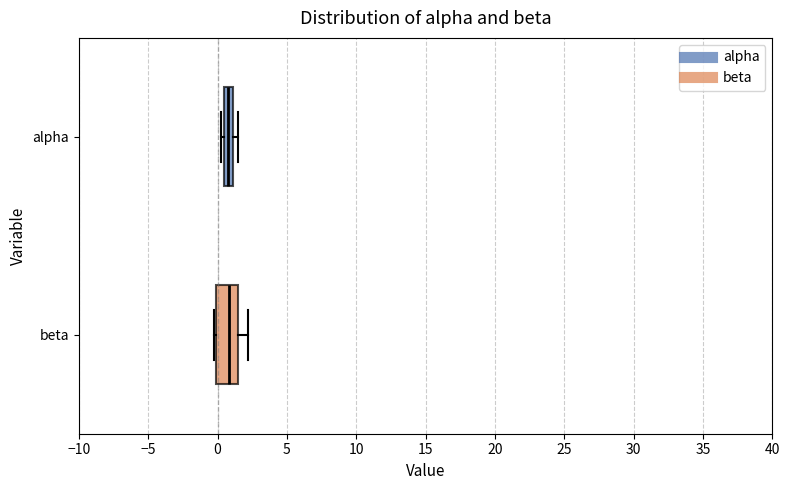

Which box is the widest, from its left edge to its right edge?

beta